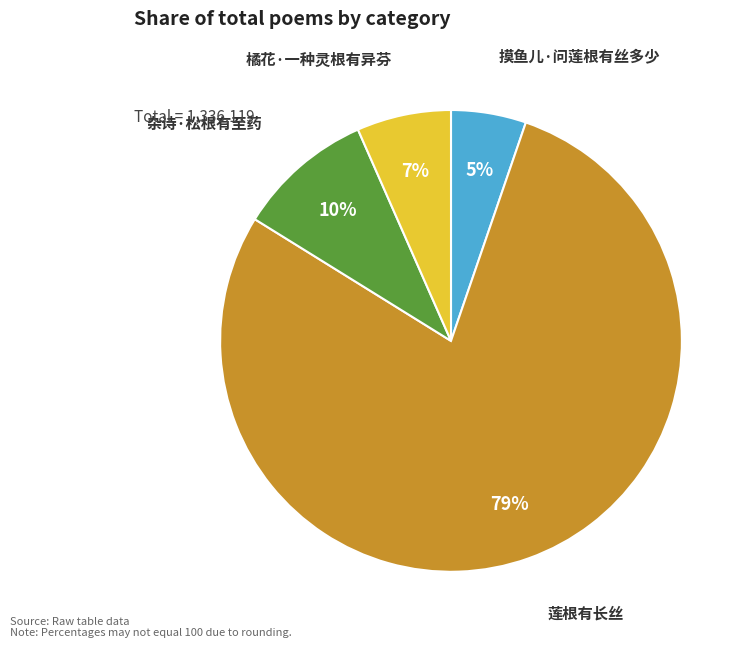

Which slice is the largest?

莲根有长丝